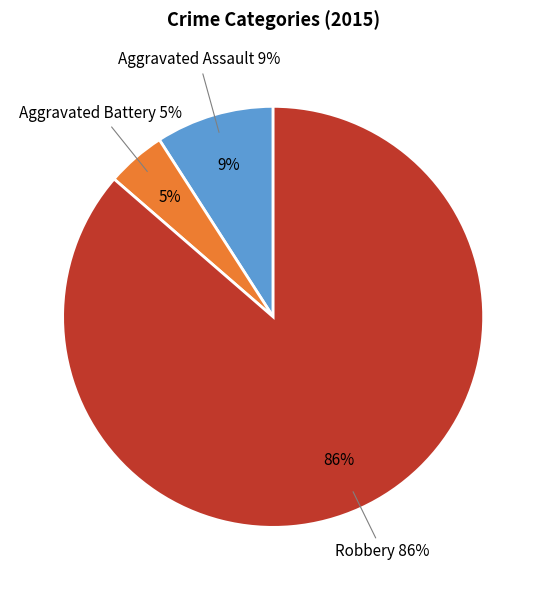

Is it true that Robbery is 99% of the pie?

False